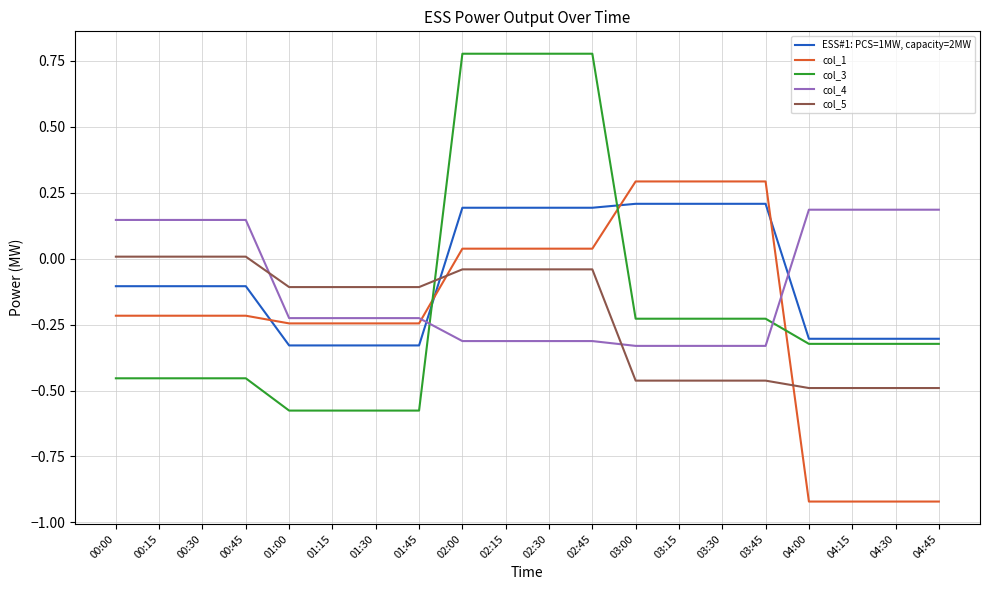

Is it true that ESS#1: PCS=1MW, capacity=2MW equals 0.3 at 02:15?

False